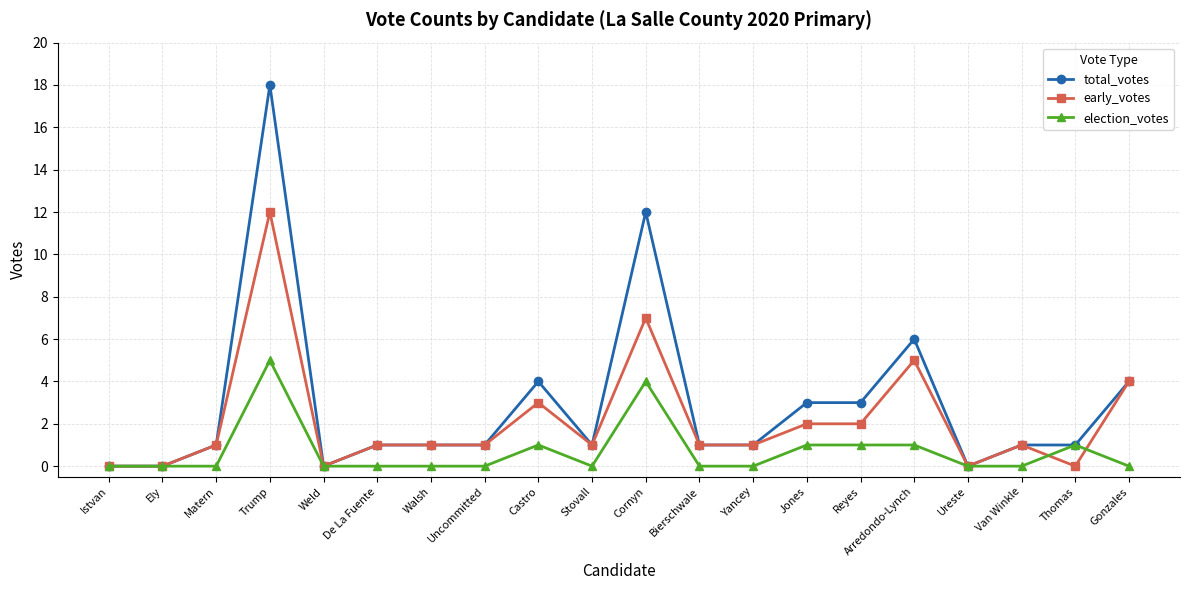

The value of early_votes at Jones is 1. True or false?

False